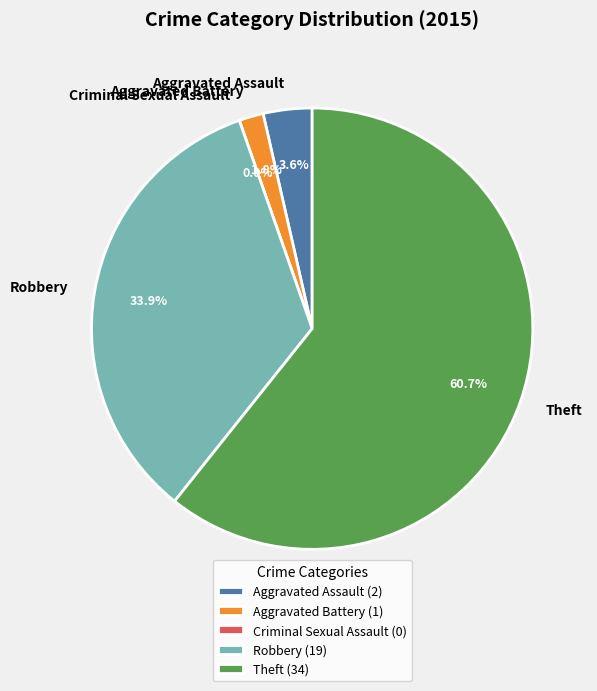

Does Robbery account for over 50% of the chart?

No